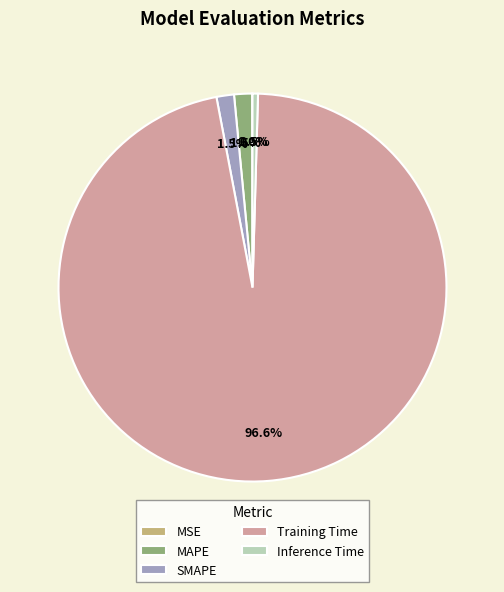

Does Training Time represent more than half of the total?

Yes